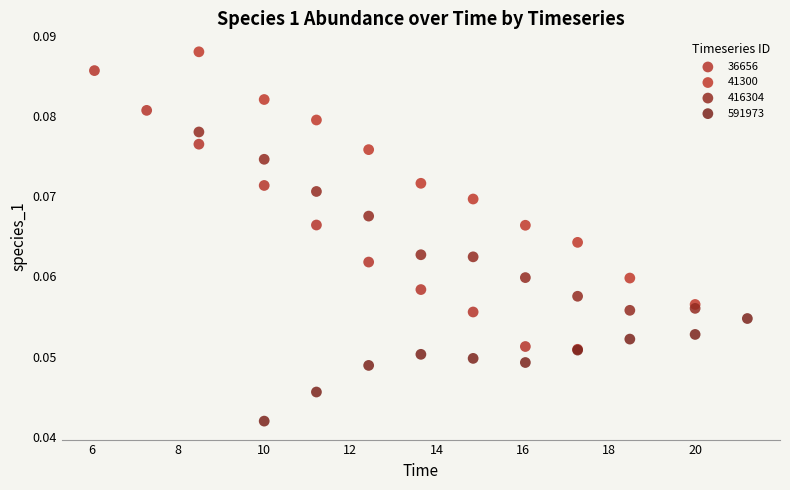

Which series has the largest Y range (max minus min)?

36656